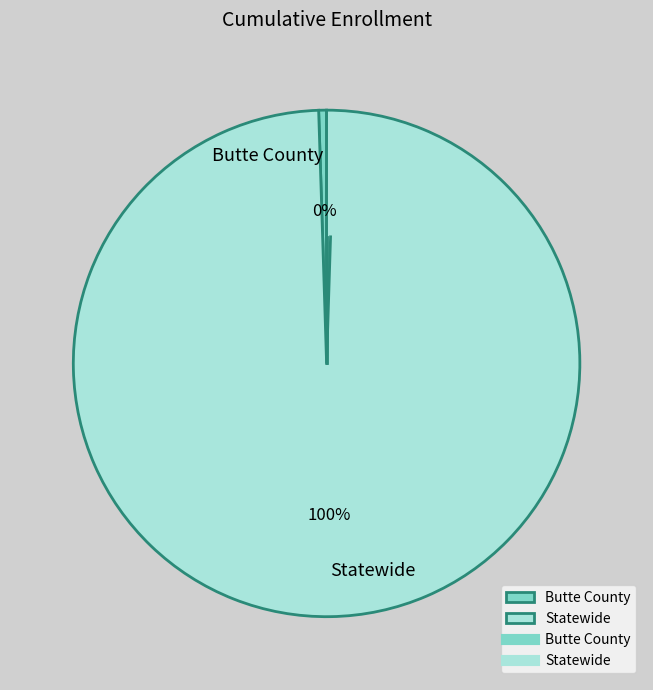

Approximately how many times larger is the value at Statewide compared to Butte County?

199.1